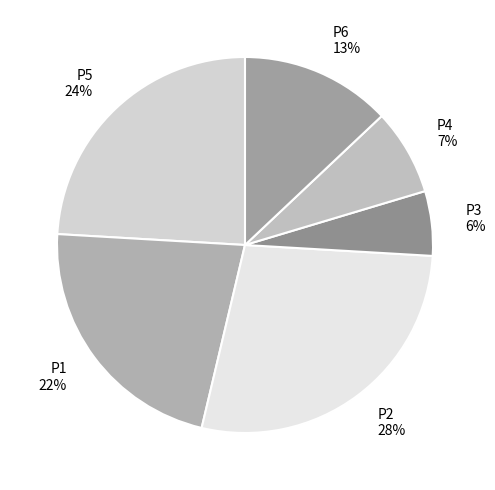

To the nearest percent, what is the average slice percentage?

17%